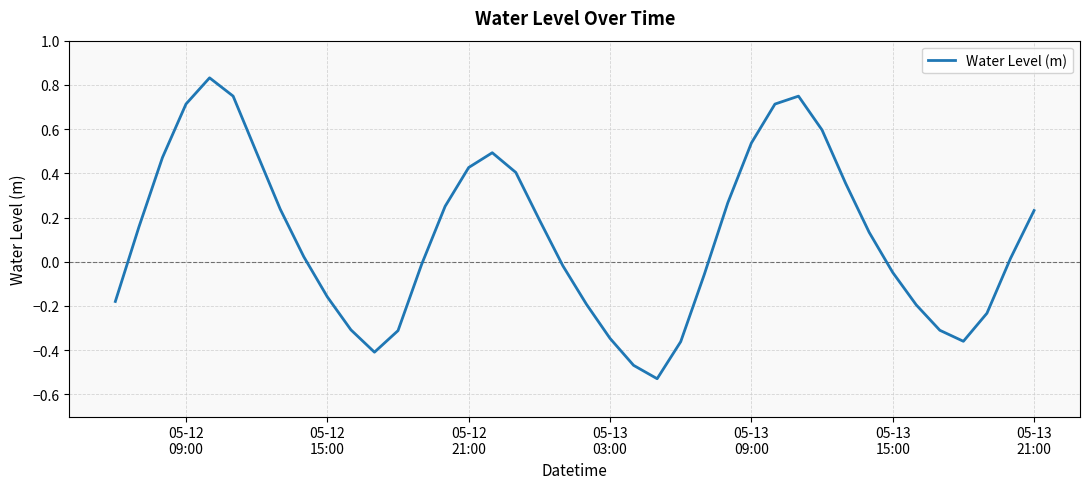

Does the chart have visible grid lines?

Yes